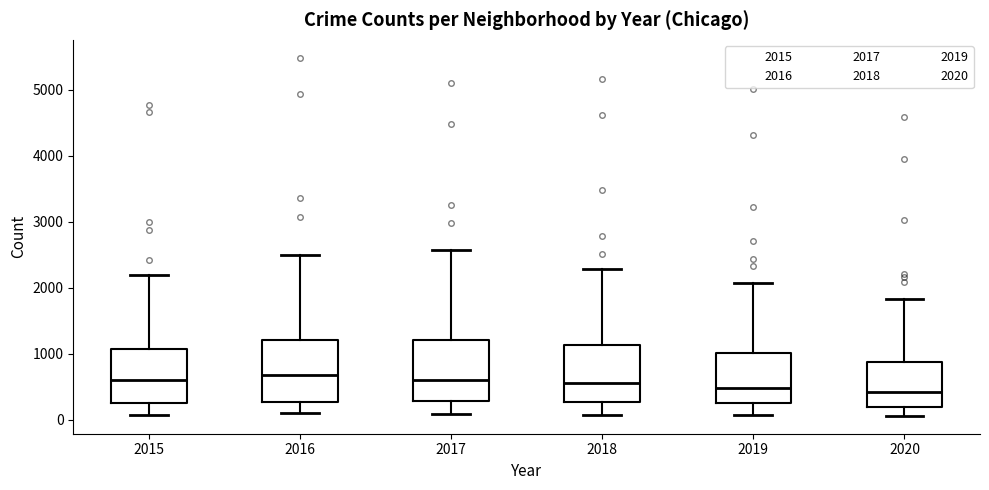

Reading left to right, read every box against the y-axis: the position of its median line, the range the box covers, and the ends of its whiskers. The values are not printed on the chart, so give them approximately, as read against the axis.

2015: median 600, box 300 to 1100, whiskers 100 to 2200
2016: median 700, box 300 to 1200, whiskers 100 to 2500
2017: median 600, box 300 to 1200, whiskers 100 to 2600
2018: median 600, box 300 to 1100, whiskers 100 to 2300
2019: median 500, box 300 to 1000, whiskers 100 to 2100
2020: median 400, box 200 to 900, whiskers 100 to 1800